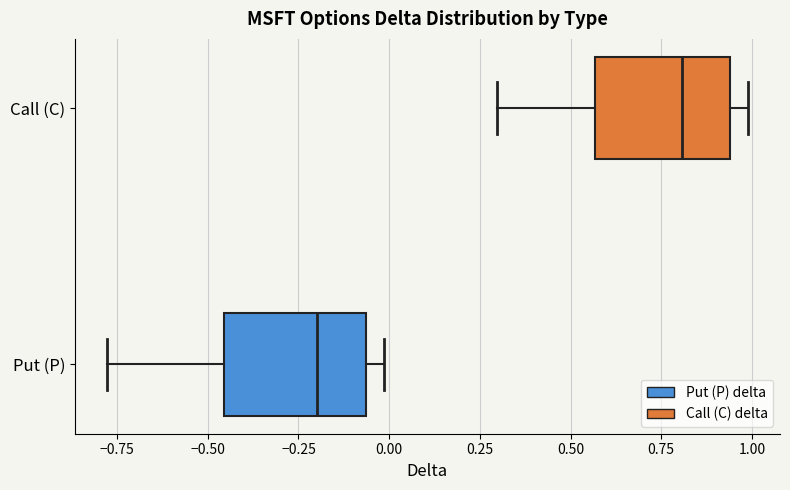

Which box's median line is the furthest to the right?

Call (C)